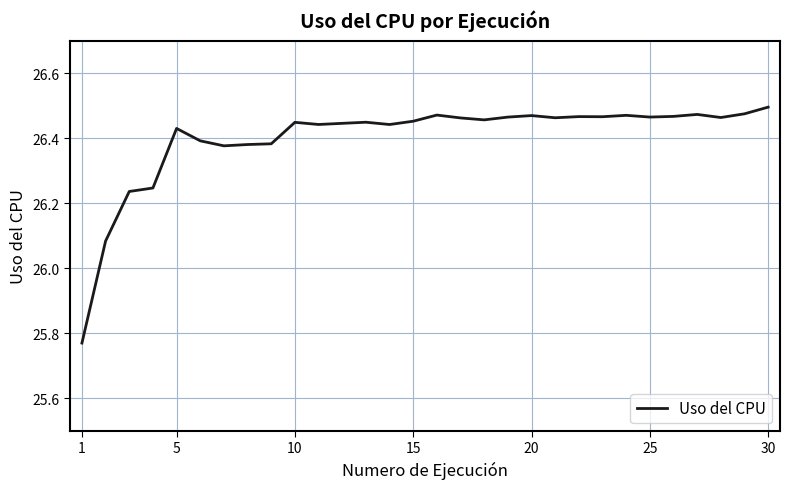

How many lines are shown in the chart?

1